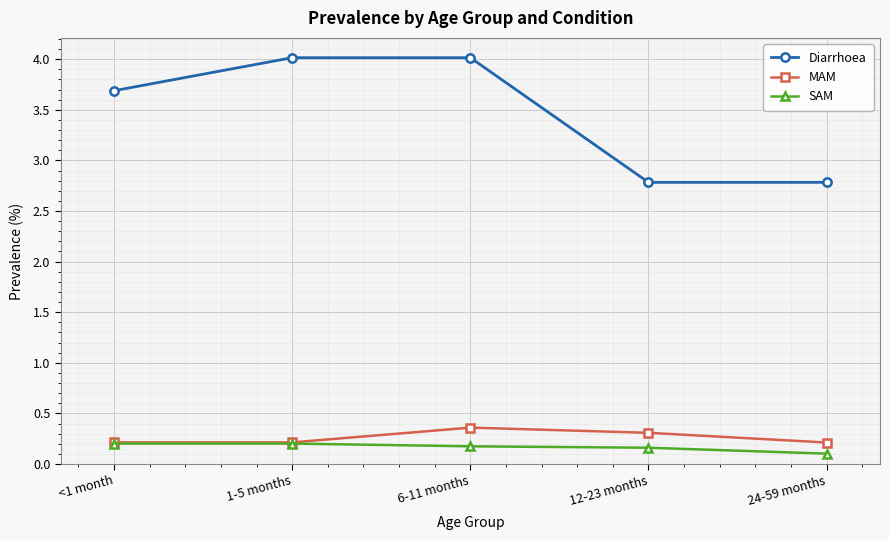

Reading right to left, extract all data points from this chart.

Diarrhoea: 2.8	2.8	4.0	4.0	3.7
MAM: 0.2	0.3	0.4	0.2	0.2
SAM: 0.1	0.2	0.2	0.2	0.2